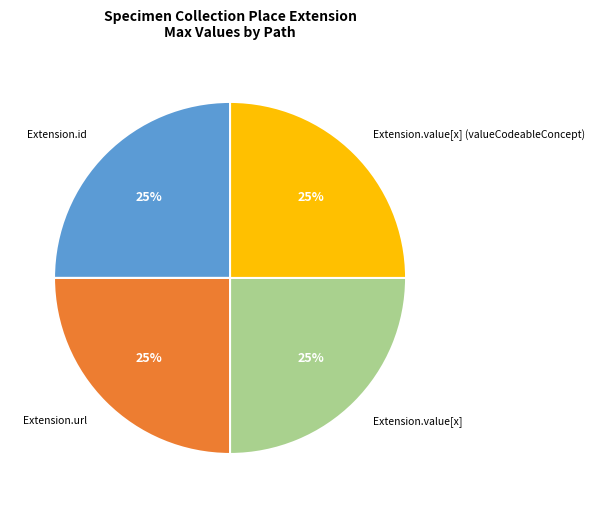

Does Extension.id account for over 50% of the chart?

No